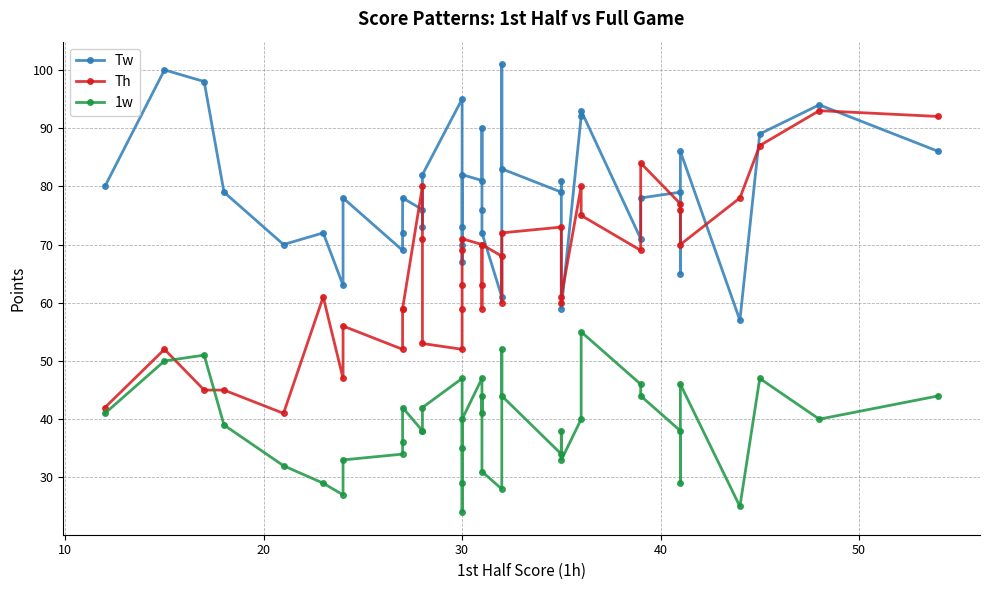

At how many categories does at least one series exceed 60?

40